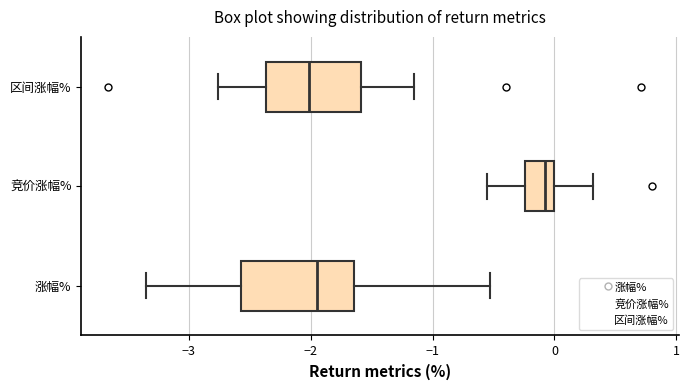

Which box is the widest, from its left edge to its right edge?

涨幅%